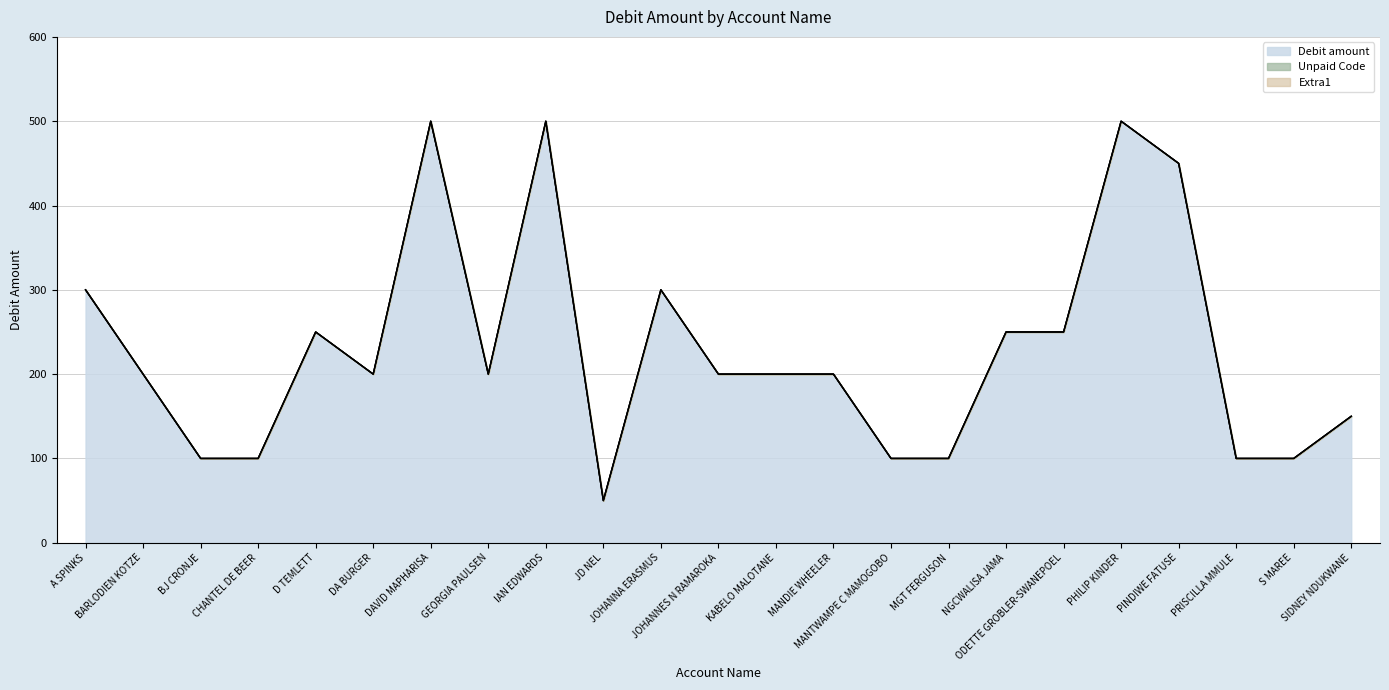

How many lines are shown in the chart?

3